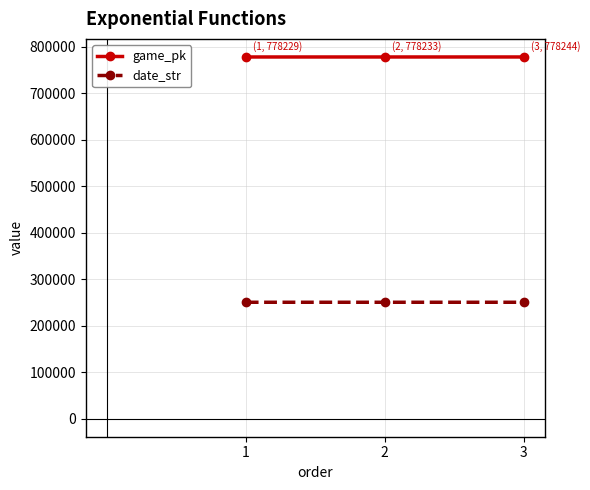

What is the maximum value for game_pk?

778244